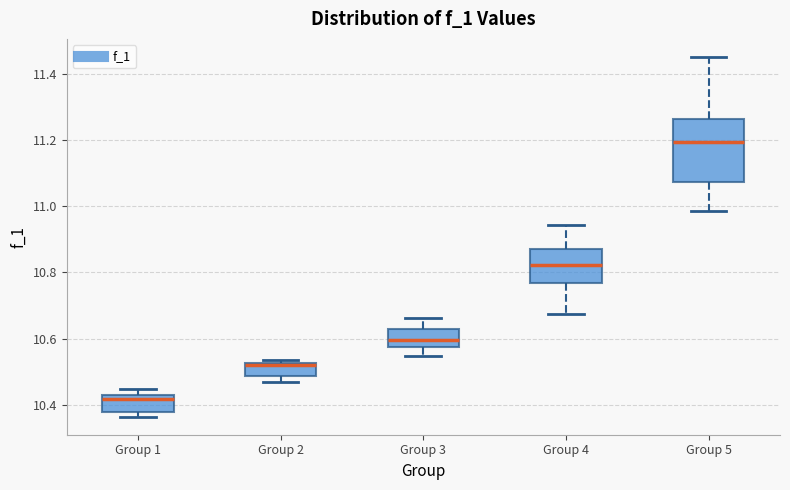

Reading left to right, transcribe this box plot: for each box, give where its median line is, the range the box spans, and where its two whiskers end, as read against the y-axis. The values are not printed on the chart, so give them approximately, as read against the axis.

Group 1: median 10.42, box 10.38 to 10.44, whiskers 10.36 to 10.44 (just above the box's upper edge)
Group 2: median 10.52 (just below the box's upper edge), box 10.48 to 10.52, whiskers 10.46 to 10.54
Group 3: median 10.60, box 10.58 to 10.62, whiskers 10.54 to 10.66
Group 4: median 10.82, box 10.76 to 10.88, whiskers 10.68 to 10.94
Group 5: median 11.20, box 11.08 to 11.26, whiskers 10.98 to 11.46